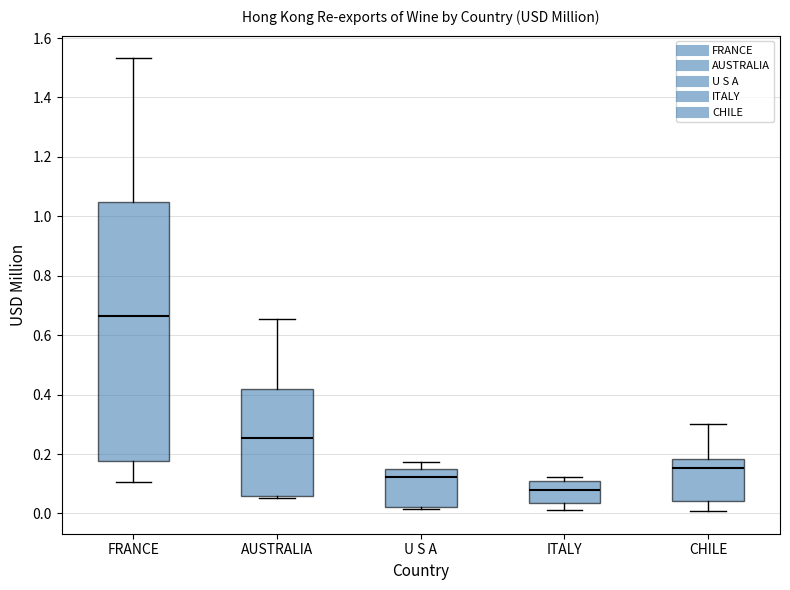

Reading left to right, transcribe this box plot: for each box, give where its median line is, the range the box spans, and where its two whiskers end, as read against the y-axis. The values are not printed on the chart, so give them approximately, as read against the axis.

FRANCE: median 0.66, box 0.18 to 1.04, whiskers 0.10 to 1.54
AUSTRALIA: median 0.26, box 0.06 to 0.42, whiskers 0.06 (just below the box's lower edge) to 0.66
U S A: median 0.12, box 0.02 to 0.16, whiskers 0.02 (just below the box's lower edge) to 0.18
ITALY: median 0.08, box 0.04 to 0.10, whiskers 0.02 to 0.12
CHILE: median 0.16, box 0.04 to 0.18, whiskers 0.00 to 0.30